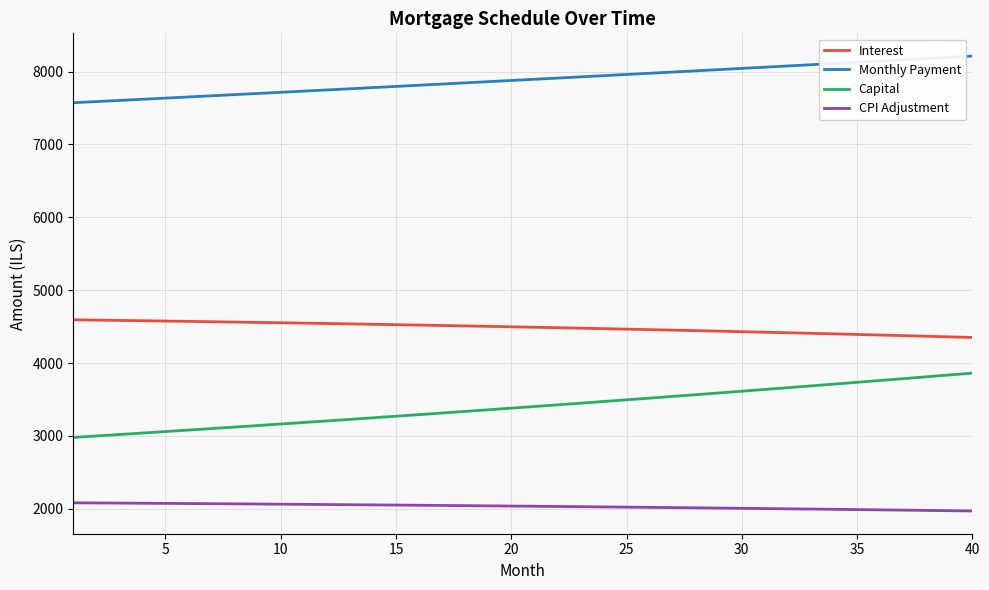

What is the highest value of the Capital series?

3861.6